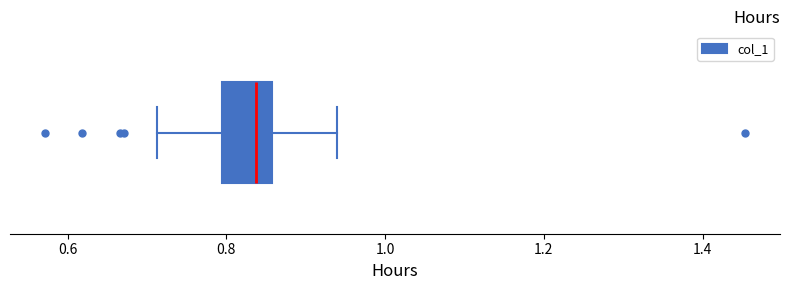

Read this box plot against the x-axis: the position of the median line, the range covered by the box, and the ends of both whiskers. The values are not printed on the chart, so give them approximately, as read against the axis.

median 0.84, box 0.80 to 0.86, whiskers 0.72 to 0.94